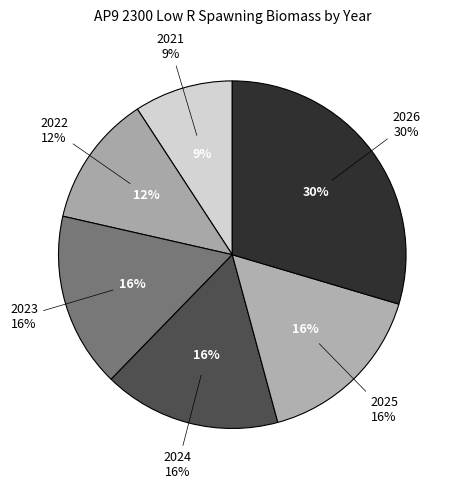

To the nearest percent, what portion does 2022 represent?

12%